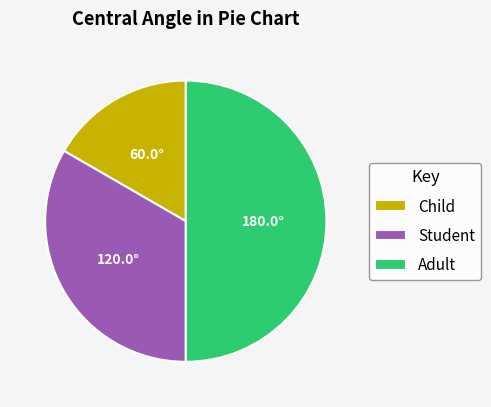

What is the largest slice in the pie chart?

Adult